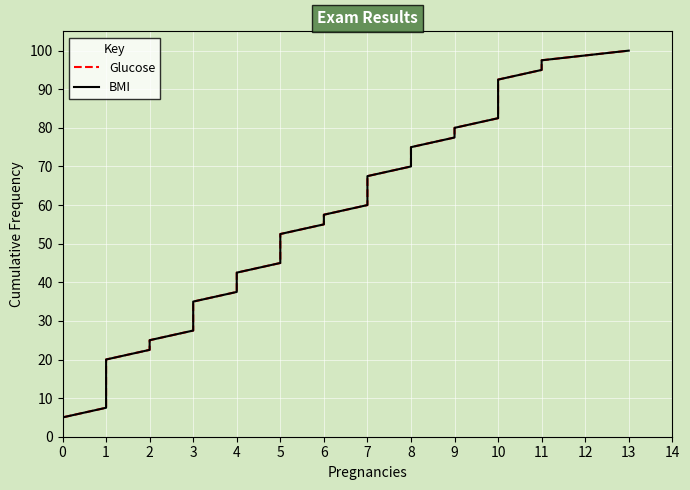

List the series in order of their peak value, highest first.

Glucose, BMI